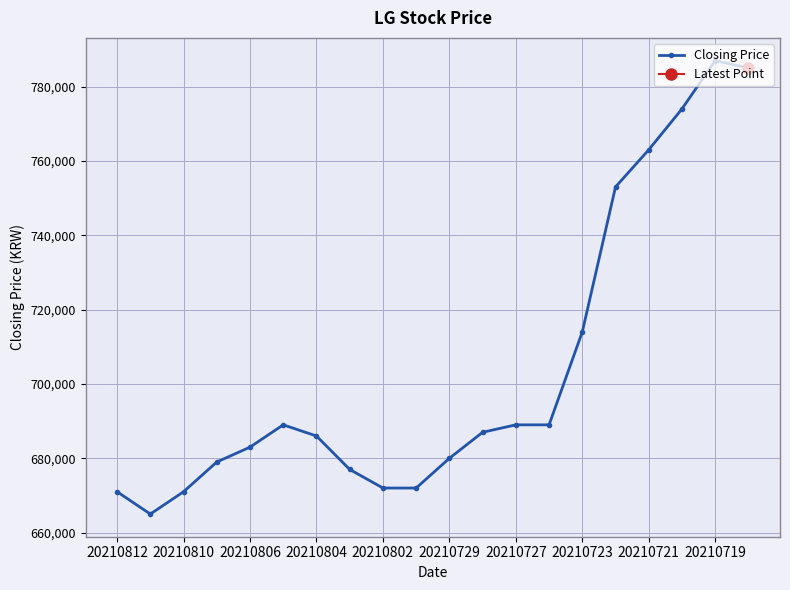

The Closing Price series shows 1070180 at 20210804. True or false?

False